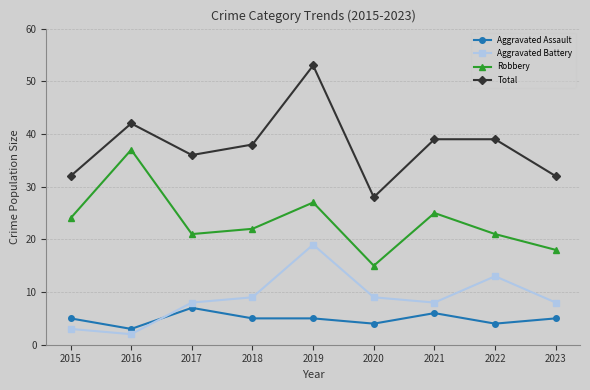

At how many categories does at least one series exceed 29?

8